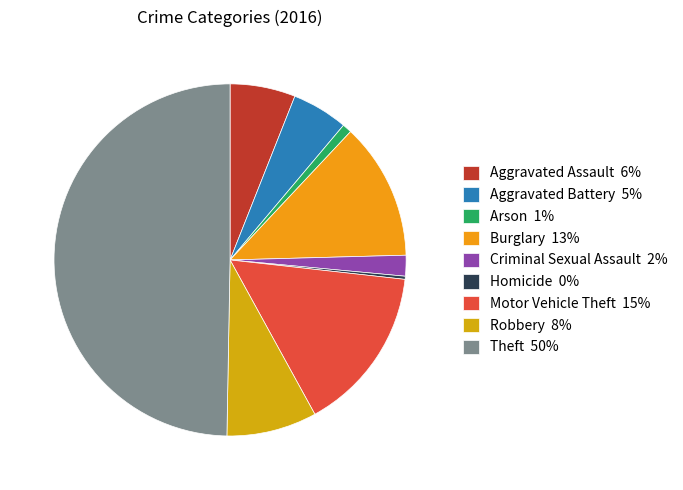

How many segments does this pie chart have?

9